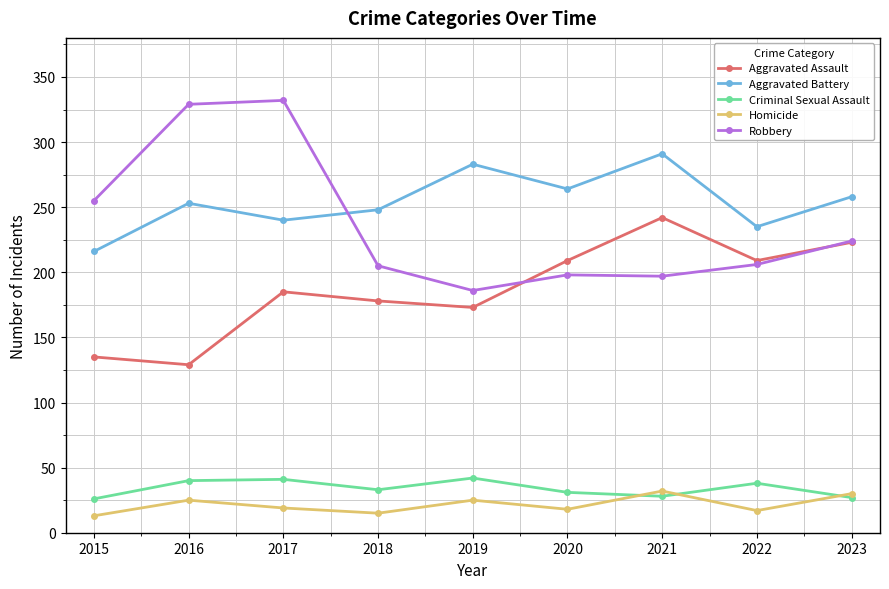

Does the chart have visible grid lines?

Yes